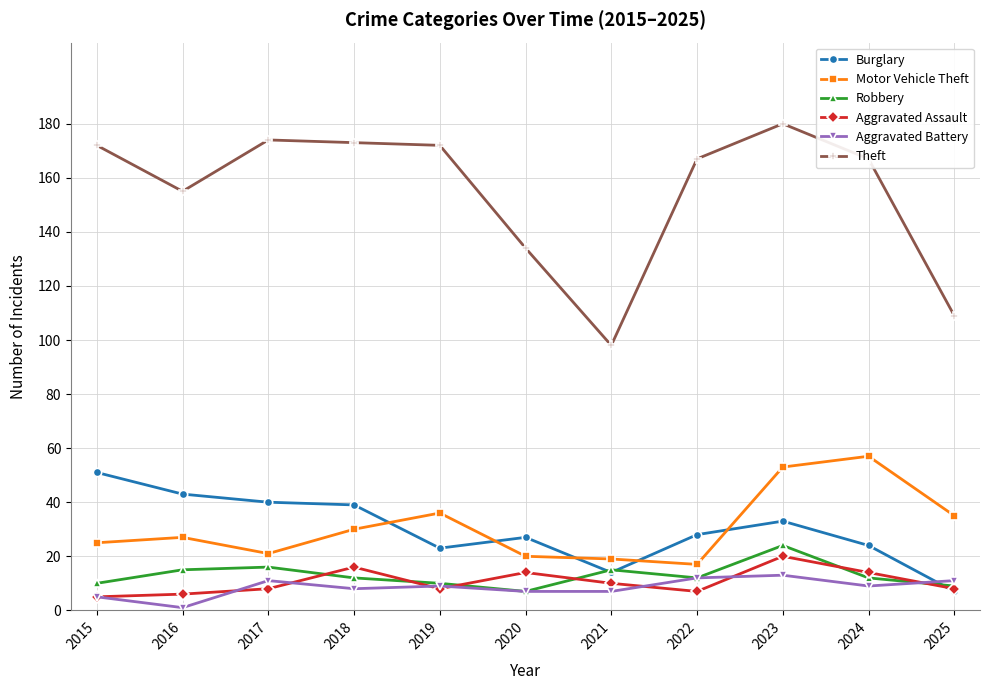

Which series ends up on top after the final intersection of Motor Vehicle Theft and Burglary?

Motor Vehicle Theft